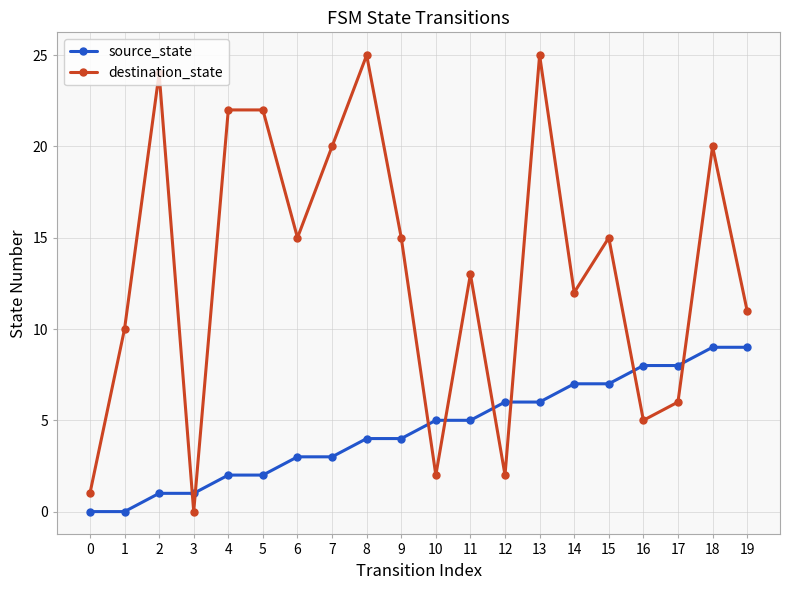

At which label does destination_state first exceed 15?

2